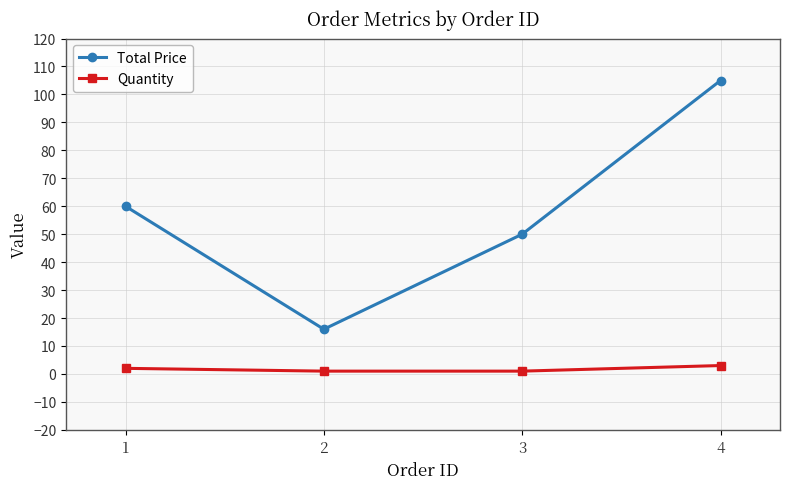

List the labels in order of Total Price value, smallest first.

2, 3, 1, 4